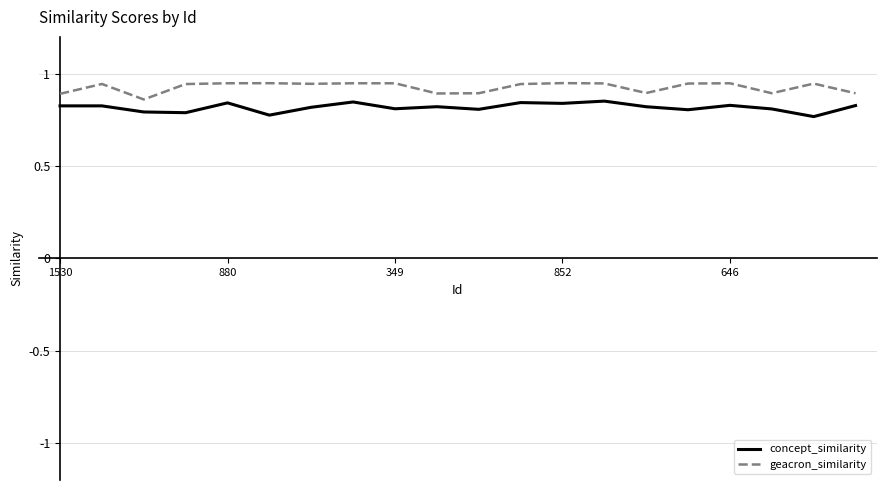

Which series has the largest total across all categories?

geacron_similarity